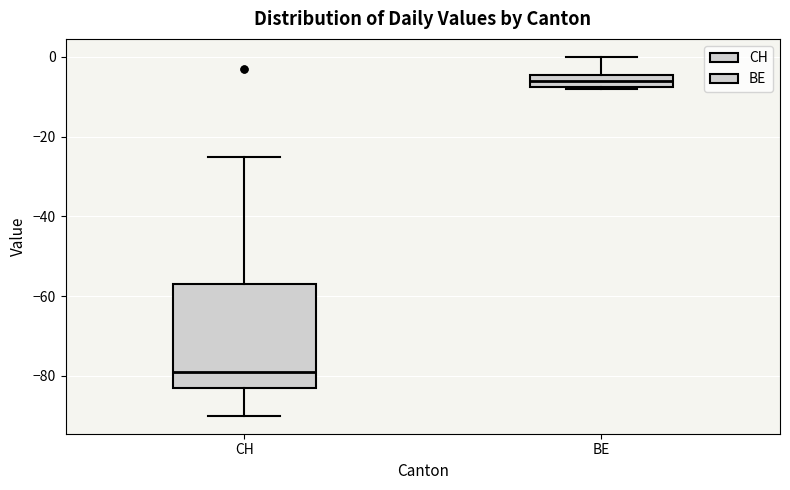

Which box is the tallest, from its lower edge to its upper edge?

CH